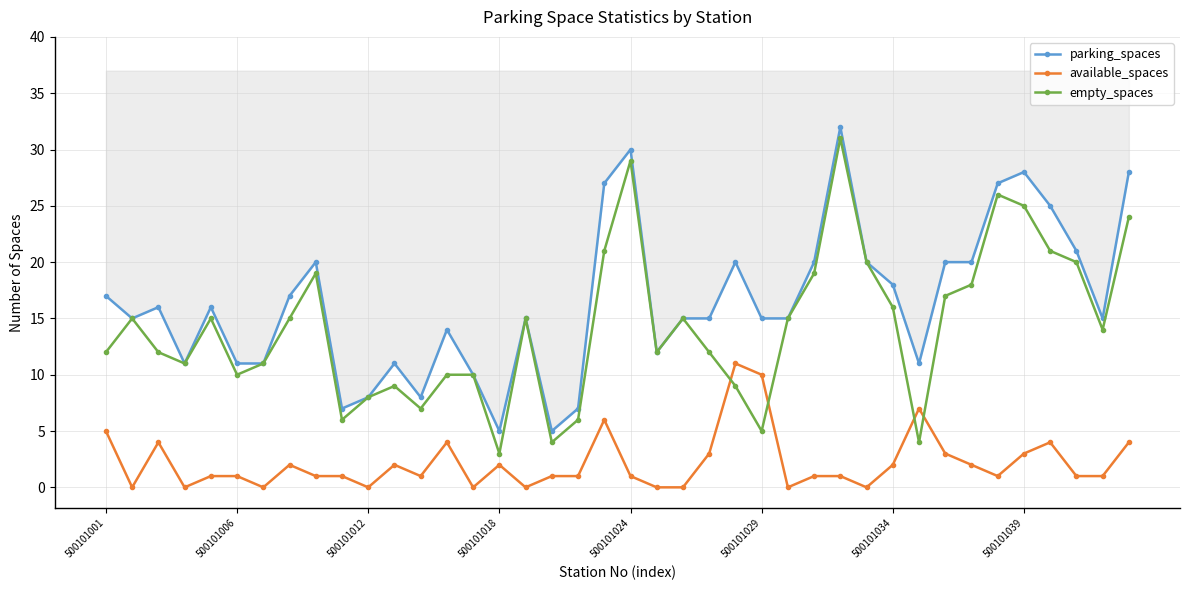

How many interior local valleys does the available_spaces series have?

10